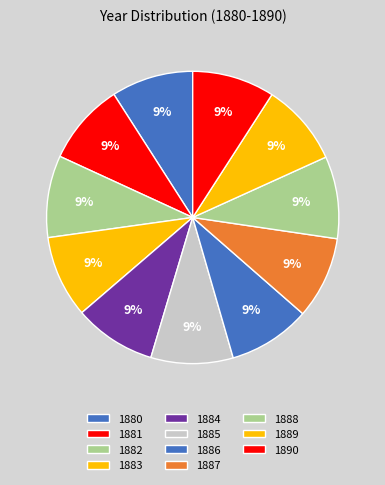

Is there any slice that represents more than half of the pie?

No